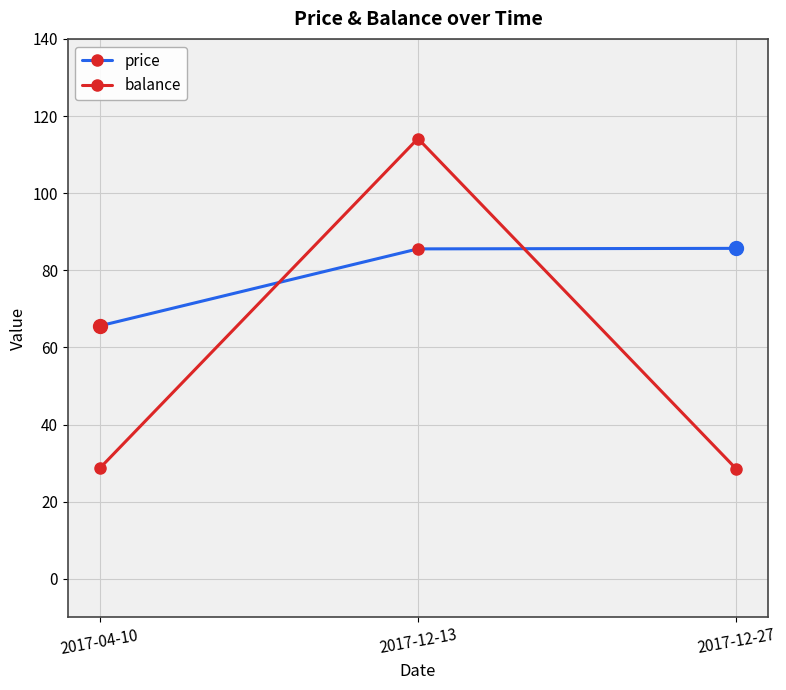

What are all the series names shown in the legend?

price, balance